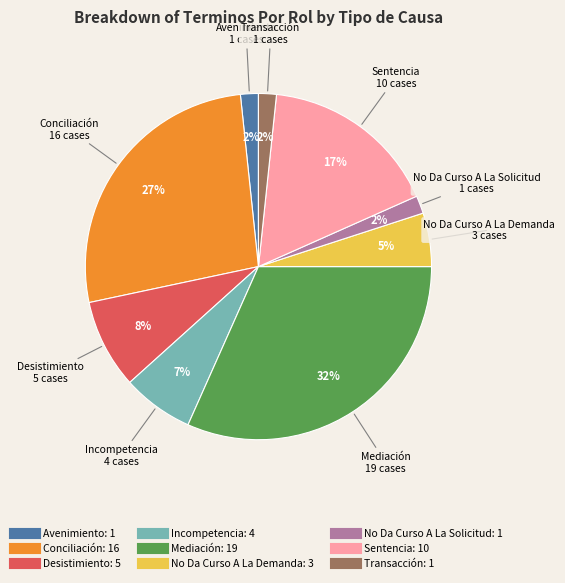

Is there a majority slice in this chart?

No